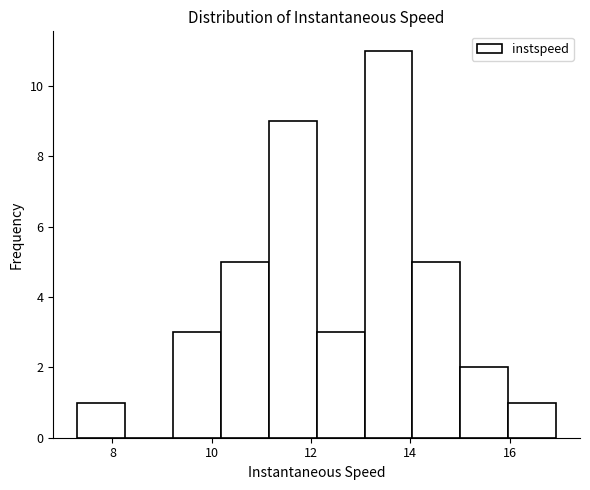

Reading left to right, list every bar in this chart as the range it spans on the x-axis followed by its height. Neither the bar edges nor the heights are printed on the chart, so give them approximately, as read against the axes.

7.2 to 8.2: 1
8.2 to 9.2: 0
9.2 to 10.2: 3
10.2 to 11.2: 5
11.2 to 12.2: 9
12.2 to 13.0: 3
13.0 to 14.0: 11
14.0 to 15.0: 5
15.0 to 16.0: 2
16.0 to 17.0: 1